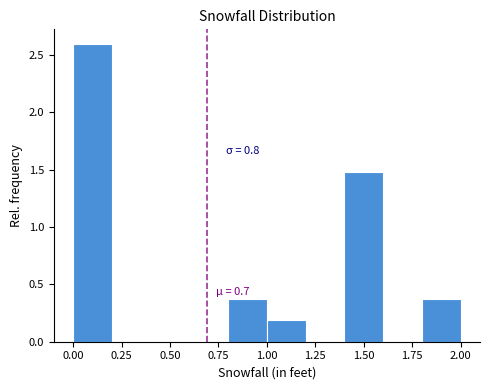

Which range on the x-axis has the tallest bar?

0.0 to 0.2